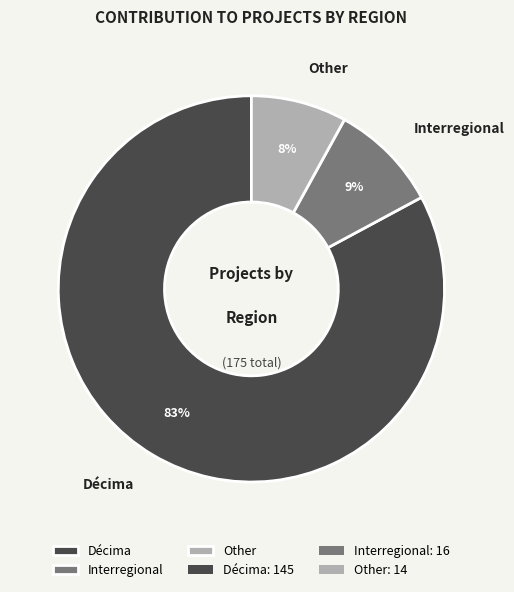

To the nearest percent, what is the combined percentage of Other and Décima?

91%